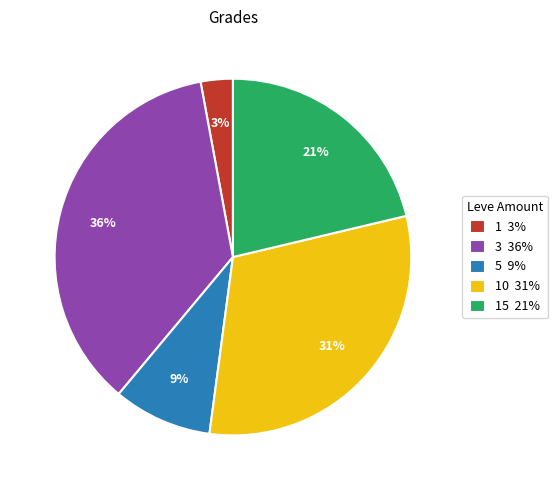

Is the sum of 3 36% and 1 3% greater than half?

No